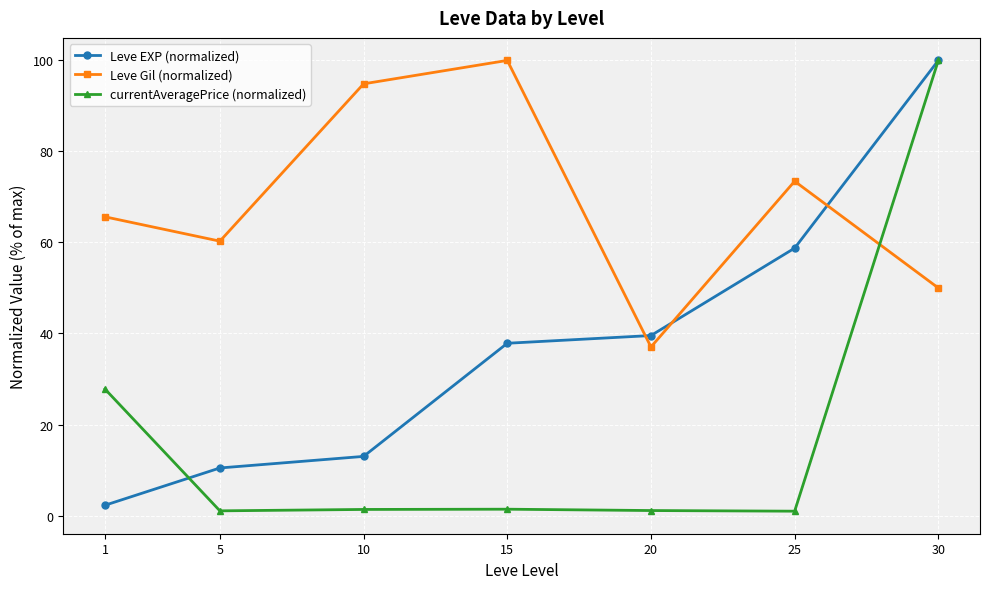

What is the lowest value of the Leve Gil (normalized) series?

37.0